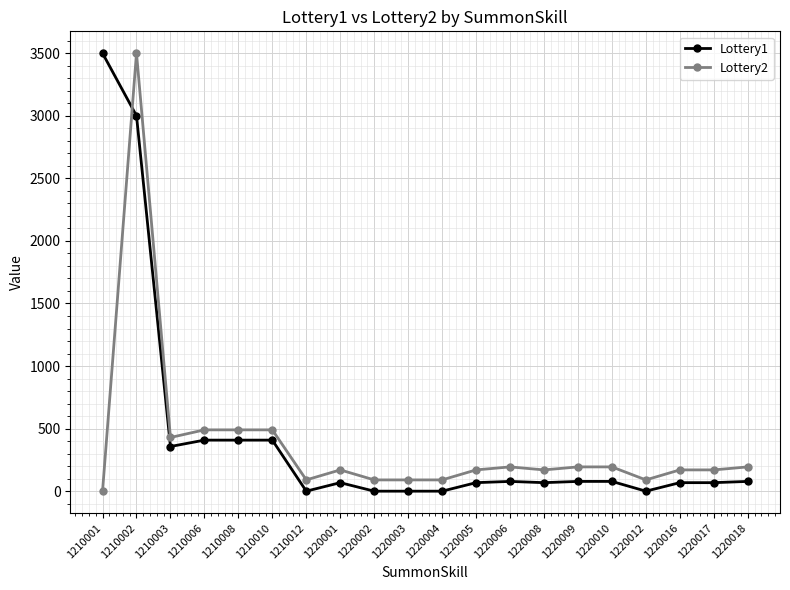

The Lottery1 series shows 68 at 1220016. True or false?

True